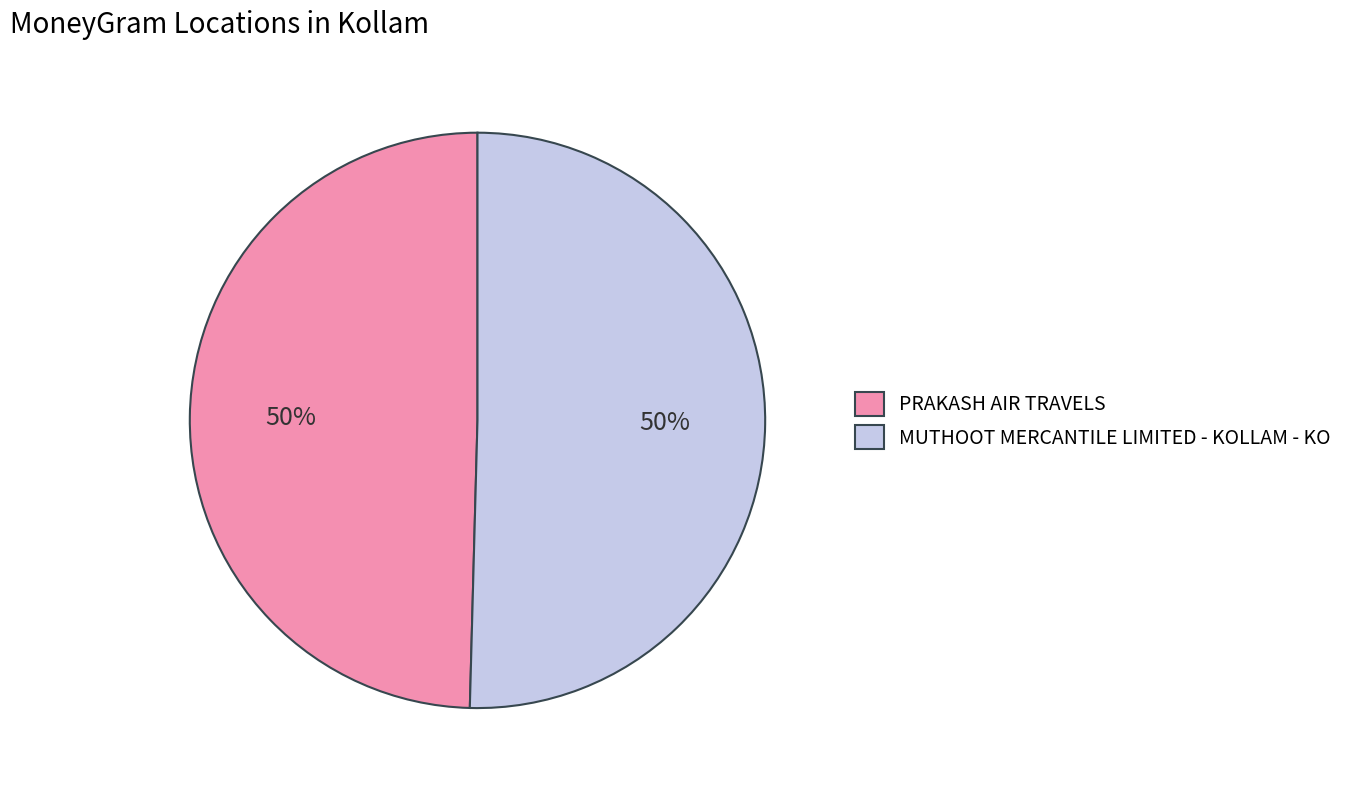

To the nearest percent, what is the combined percentage of MUTHOOT MERCANTILE LIMITED - KOLLAM - KO and PRAKASH AIR TRAVELS?

100%